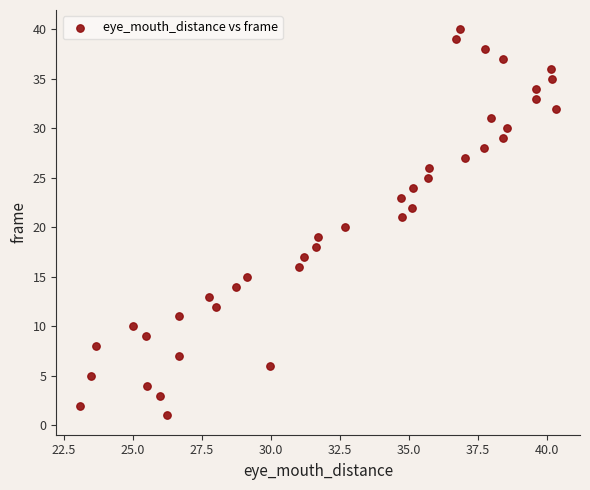

What is the range of Y values (max minus min)?

39